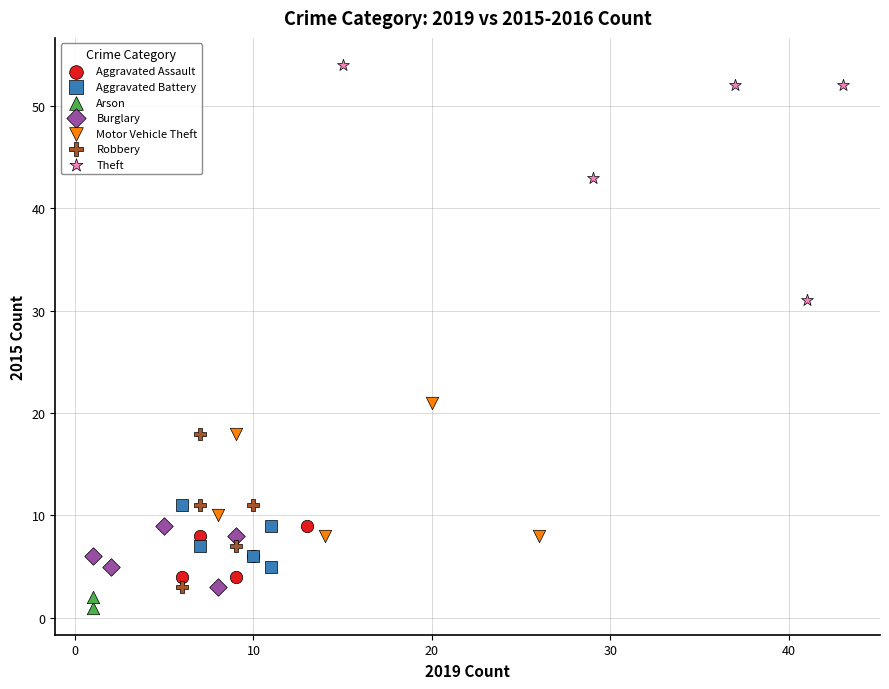

What are all the series names shown in the legend?

Aggravated Assault, Aggravated Battery, Arson, Burglary, Motor Vehicle Theft, Robbery, Theft